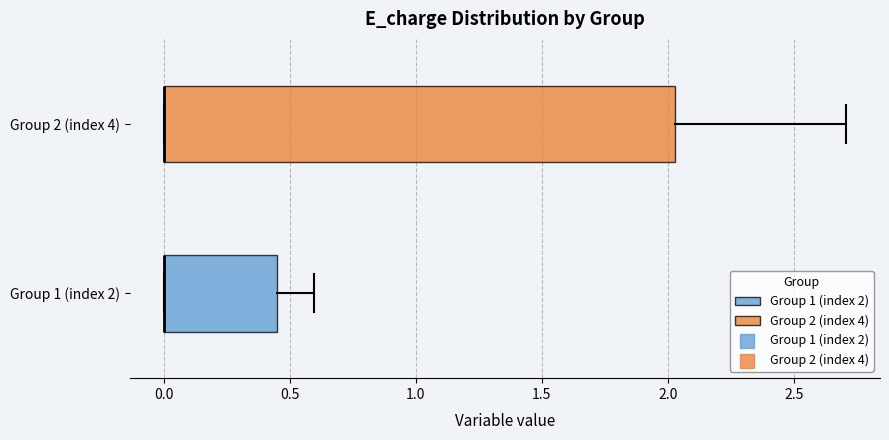

Reading bottom to top, read every box against the x-axis: the position of its median line, the range the box covers, and the ends of its whiskers. The values are not printed on the chart, so give them approximately, as read against the axis.

Group 1 (index 2): median 0.00 (drawn on the box's left edge), box 0.00 to 0.45, whiskers 0.00 to 0.60
Group 2 (index 4): median 0.00 (drawn on the box's left edge), box 0.00 to 2.05, whiskers 0.00 to 2.70